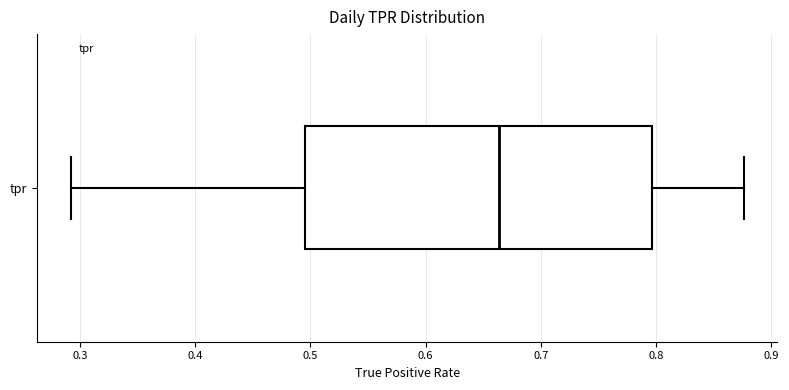

Where is the right edge of the box for tpr on the x-axis? The values are not printed on the chart, so give them approximately, as read against the axis.

0.80